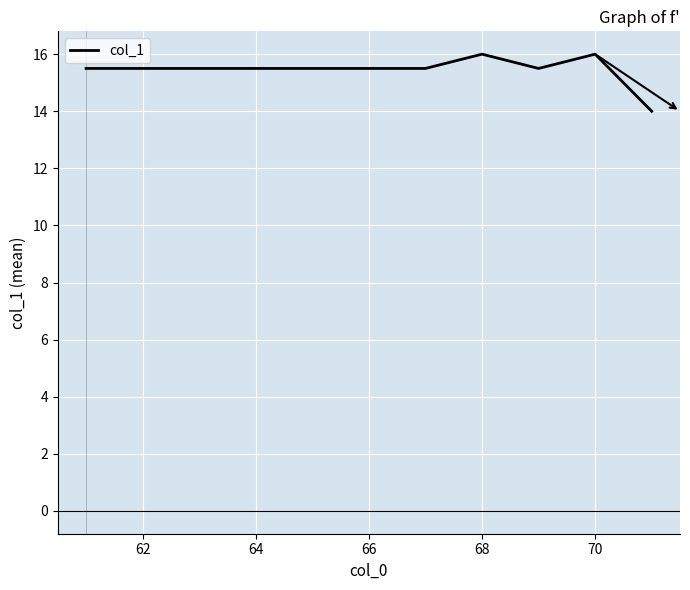

How many distinct data groups are displayed?

1